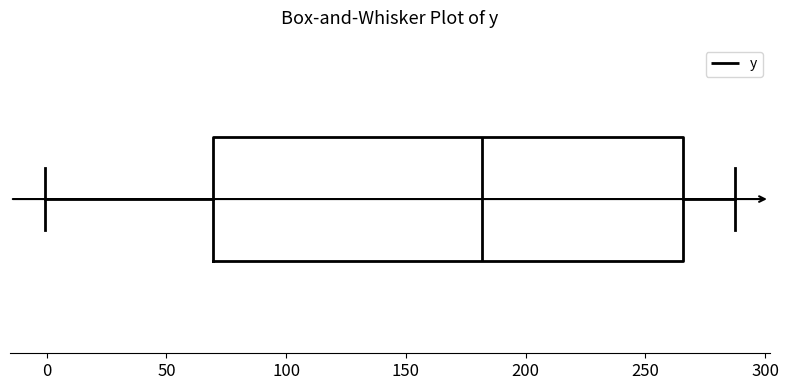

Read this box plot against the x-axis: the position of the median line, the range covered by the box, and the ends of both whiskers. The values are not printed on the chart, so give them approximately, as read against the axis.

median 180, box 70 to 265, whiskers 0 to 290